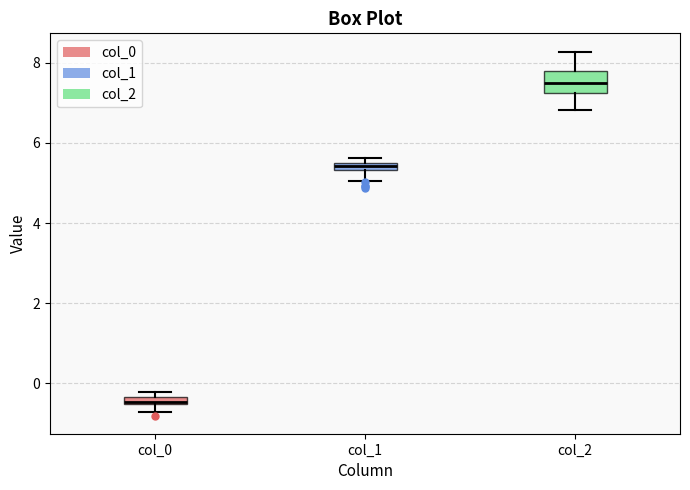

Which box's median line is the lowest?

col_0